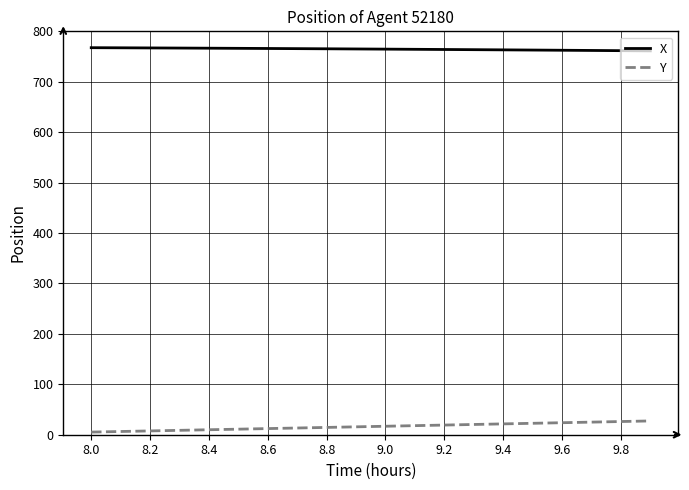

True or false: Y and X intersect in this chart.

False